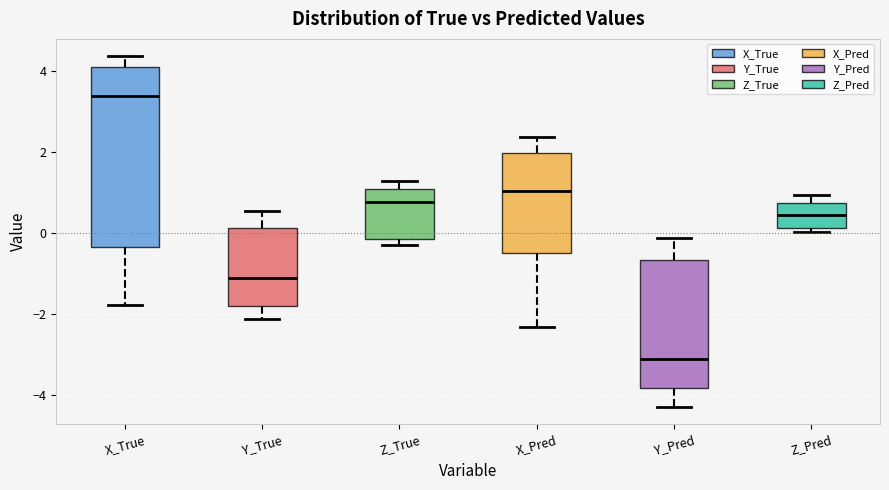

Reading left to right, read every box against the y-axis: the position of its median line, the range the box covers, and the ends of its whiskers. The values are not printed on the chart, so give them approximately, as read against the axis.

X_True: median 3.4, box -0.4 to 4.2, whiskers -1.8 to 4.4
Y_True: median -1.2, box -1.8 to 0.2, whiskers -2.2 to 0.6
Z_True: median 0.8, box -0.2 to 1.0, whiskers -0.4 to 1.4
X_Pred: median 1.0, box -0.4 to 2.0, whiskers -2.4 to 2.4
Y_Pred: median -3.2, box -3.8 to -0.6, whiskers -4.2 to -0.2
Z_Pred: median 0.4, box 0.2 to 0.8, whiskers 0.0 to 1.0